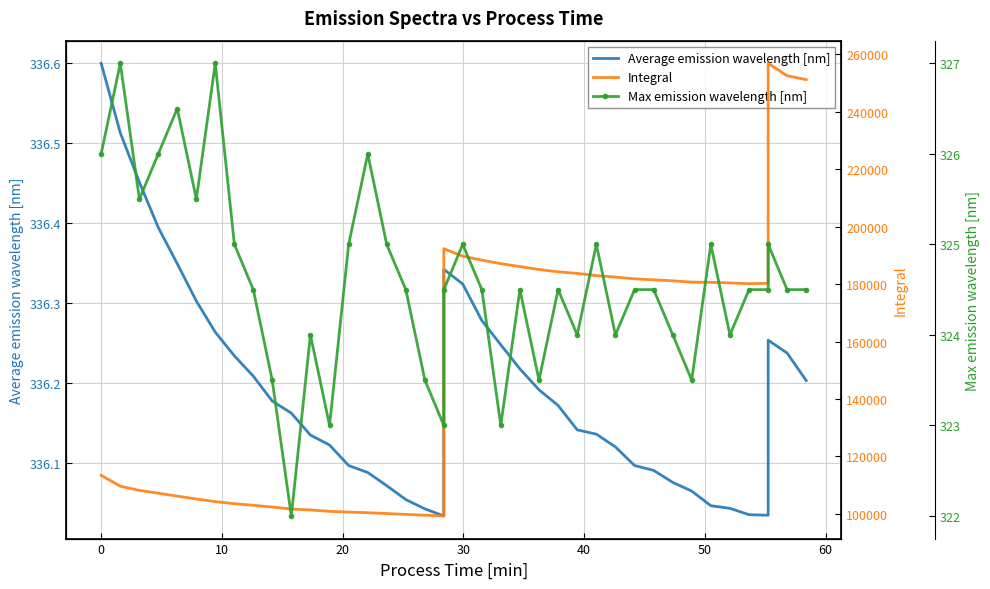

What is the value of the Average emission wavelength [nm] point at the 17th from the left?

336.1